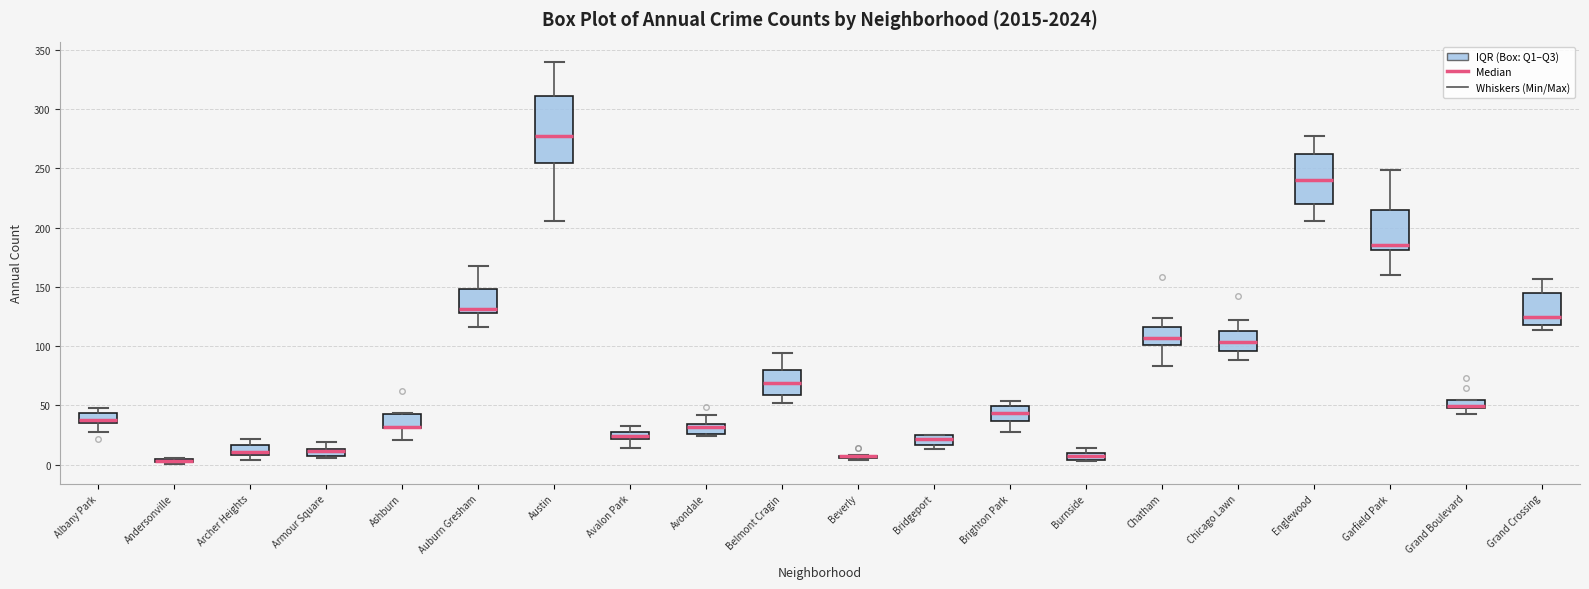

Where does the upper whisker of the box for Austin end on the y-axis? The values are not printed on the chart, so give them approximately, as read against the axis.

340